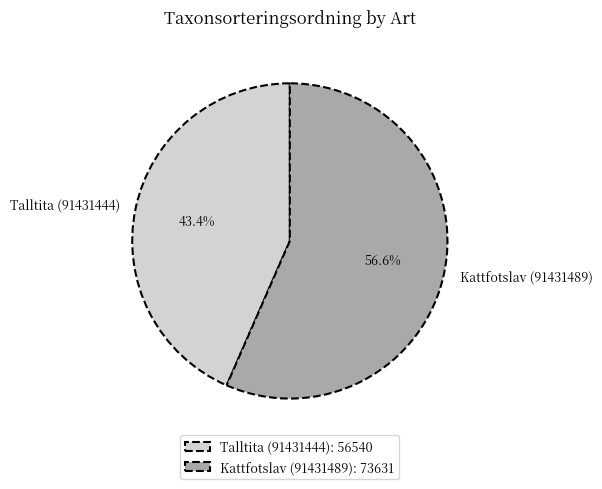

Does Kattfotslav (91431489) account for over 50% of the chart?

Yes